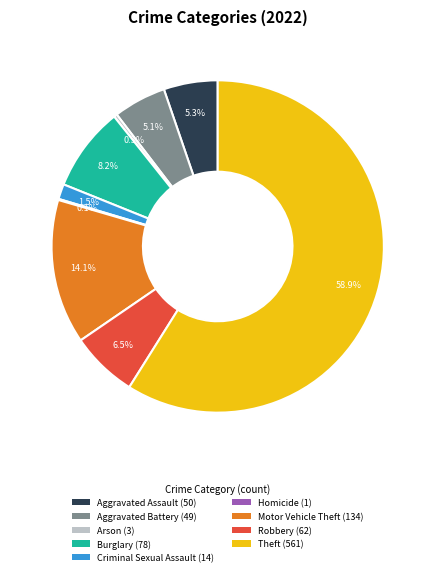

Combined, do Burglary and Aggravated Battery account for over 50%?

No